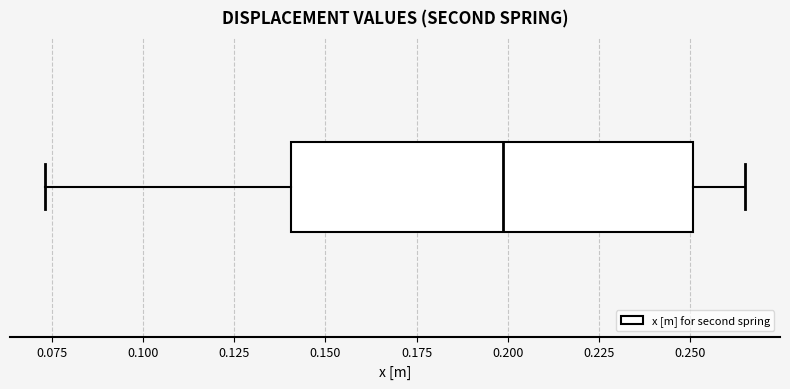

Read this box plot against the x-axis: the position of the median line, the range covered by the box, and the ends of both whiskers. The values are not printed on the chart, so give them approximately, as read against the axis.

median 0.200, box 0.140 to 0.250, whiskers 0.075 to 0.265